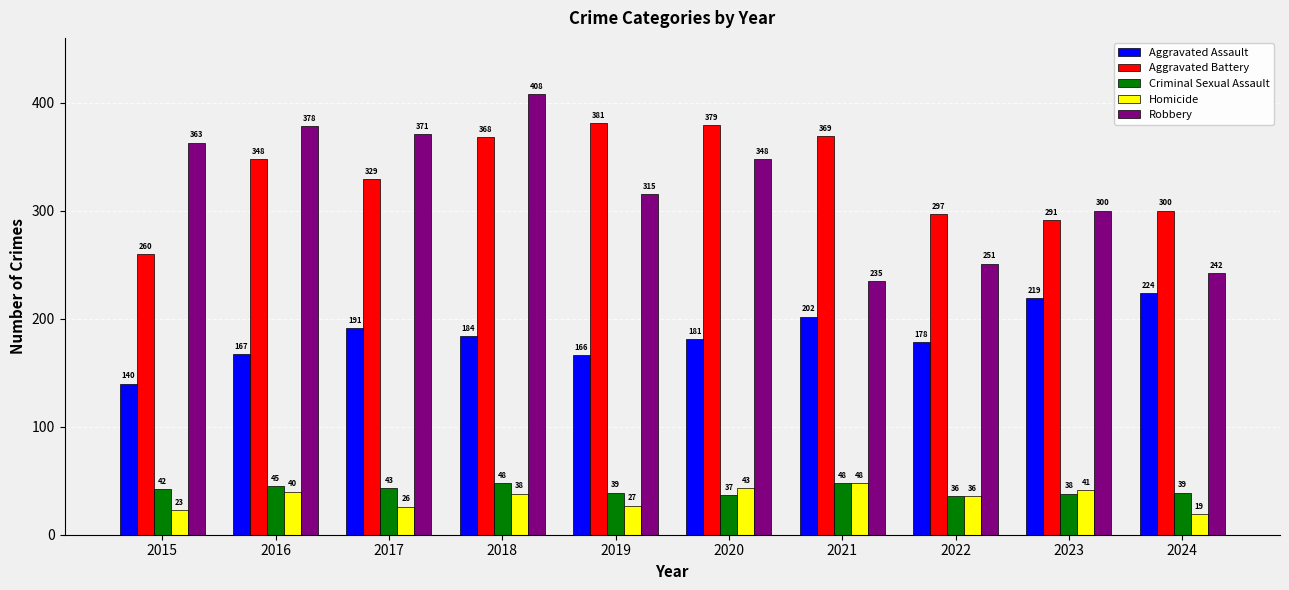

How many categories are shown in the chart?

10